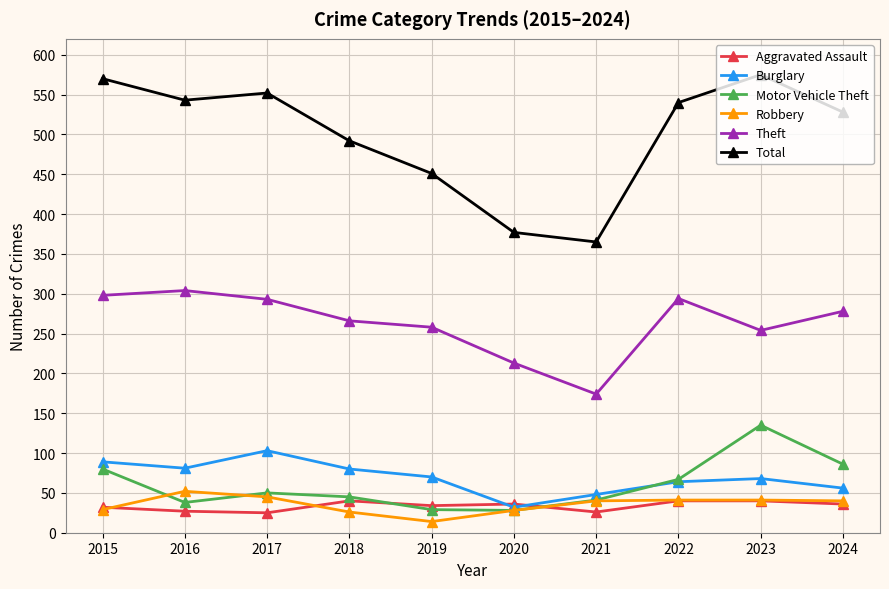

At which category does Theft reach its first local peak?

2016